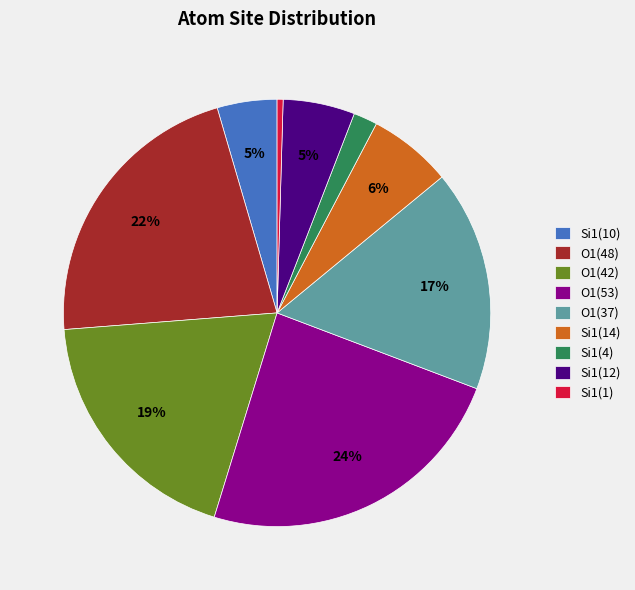

Is the sum of Si1(1) and O1(53) greater than half?

No